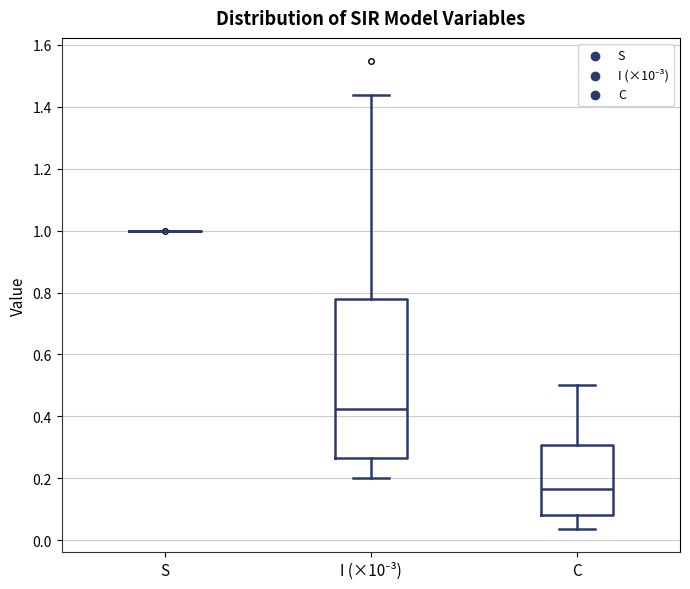

Comparing the boxes themselves (not the whiskers), which one is the tallest?

I (×10⁻³)